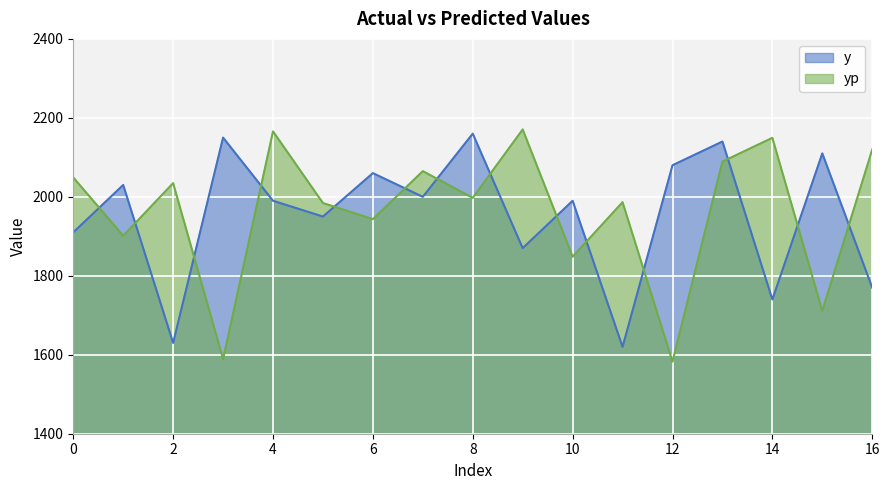

After their last crossing, which series has the higher values: yp or y?

yp